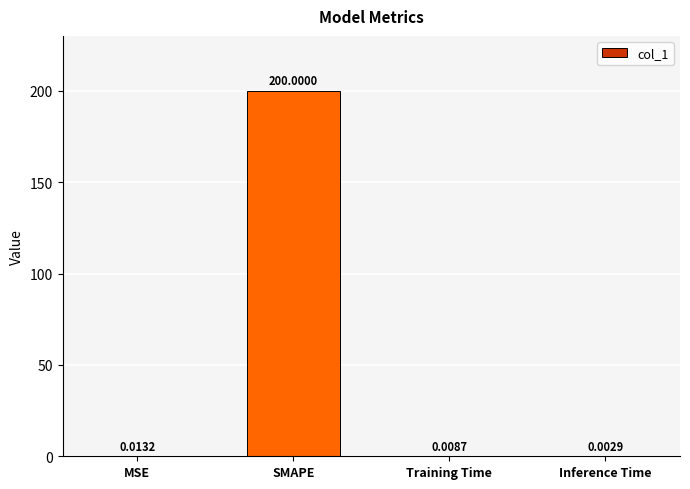

At which category does the chart reach its peak across all series?

SMAPE